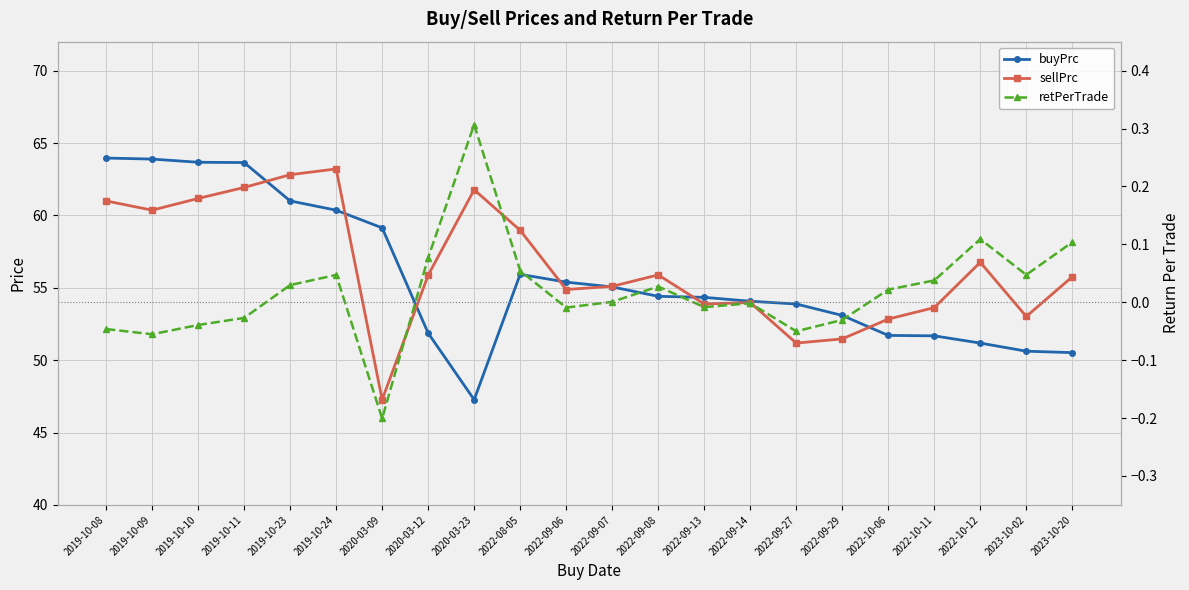

At how many categories does at least one series exceed 24?

22